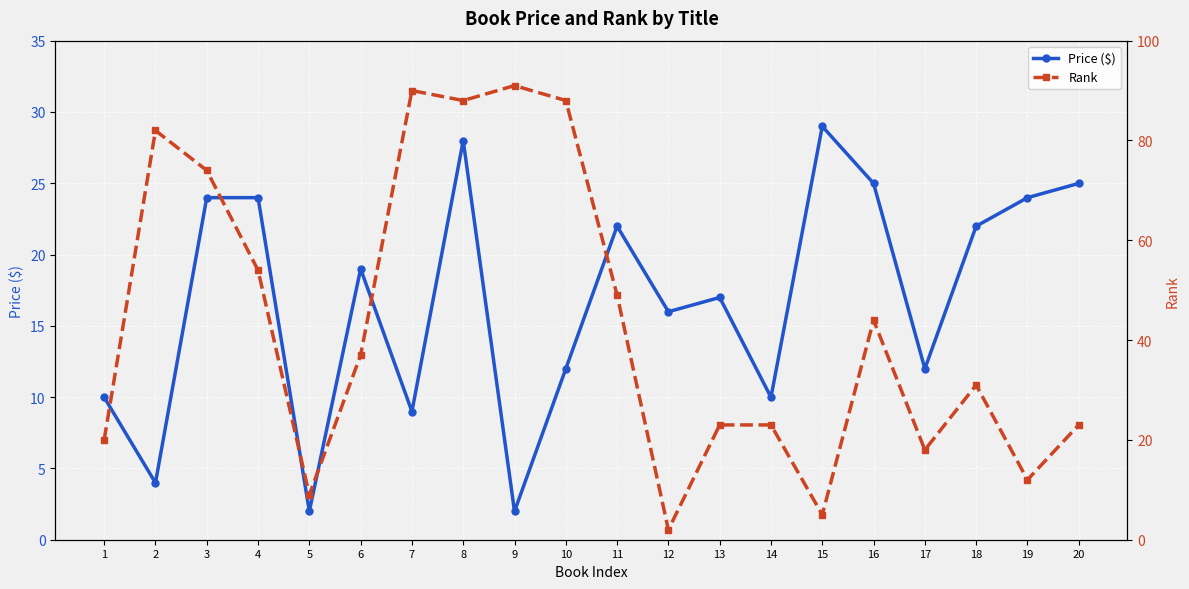

How many times do Price ($) and Rank cross each other?

5